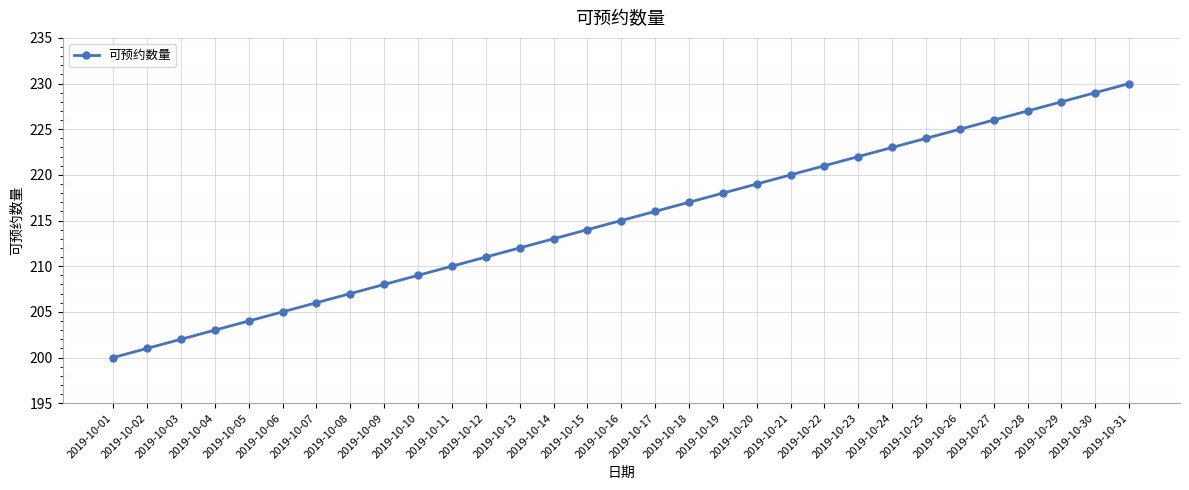

At which label is the value closest to 215?

2019-10-16